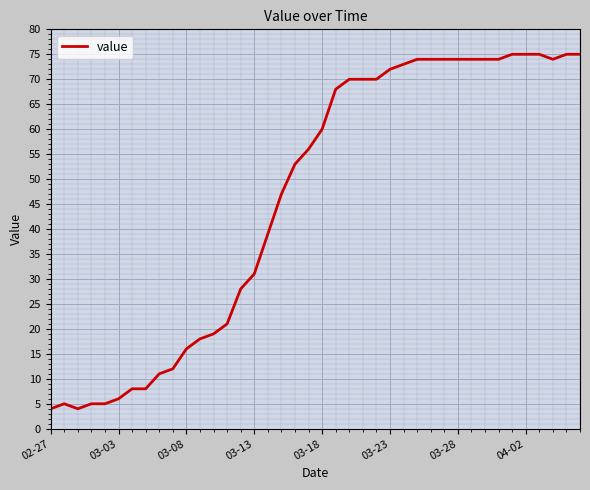

How many lines are shown in the chart?

1